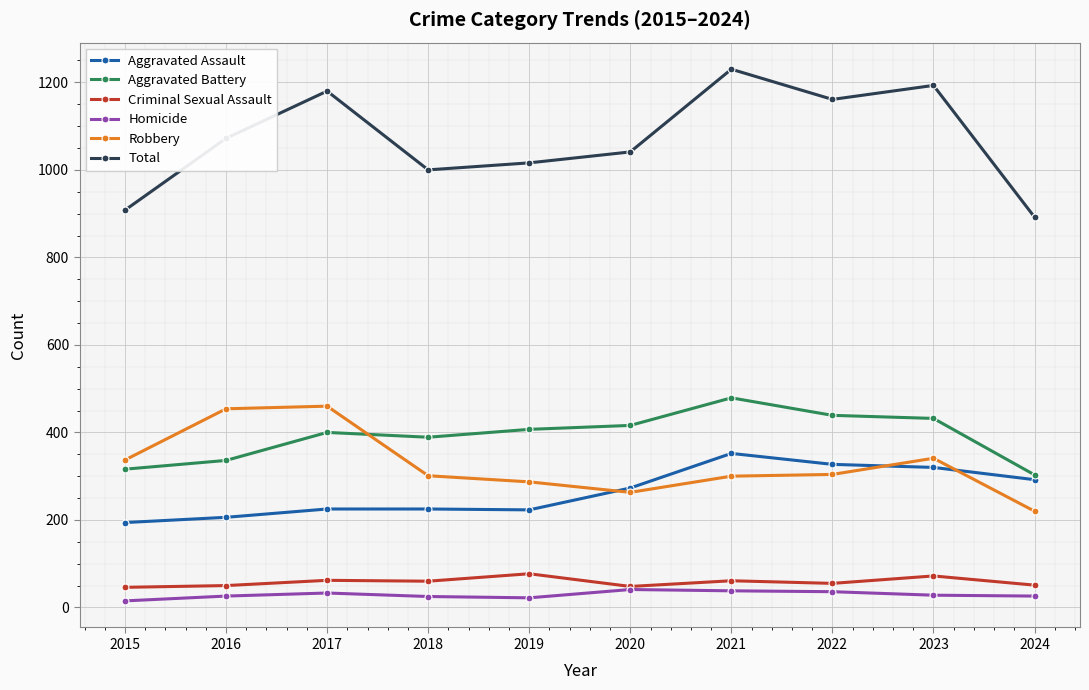

True or false: Criminal Sexual Assault and Aggravated Assault intersect in this chart.

False